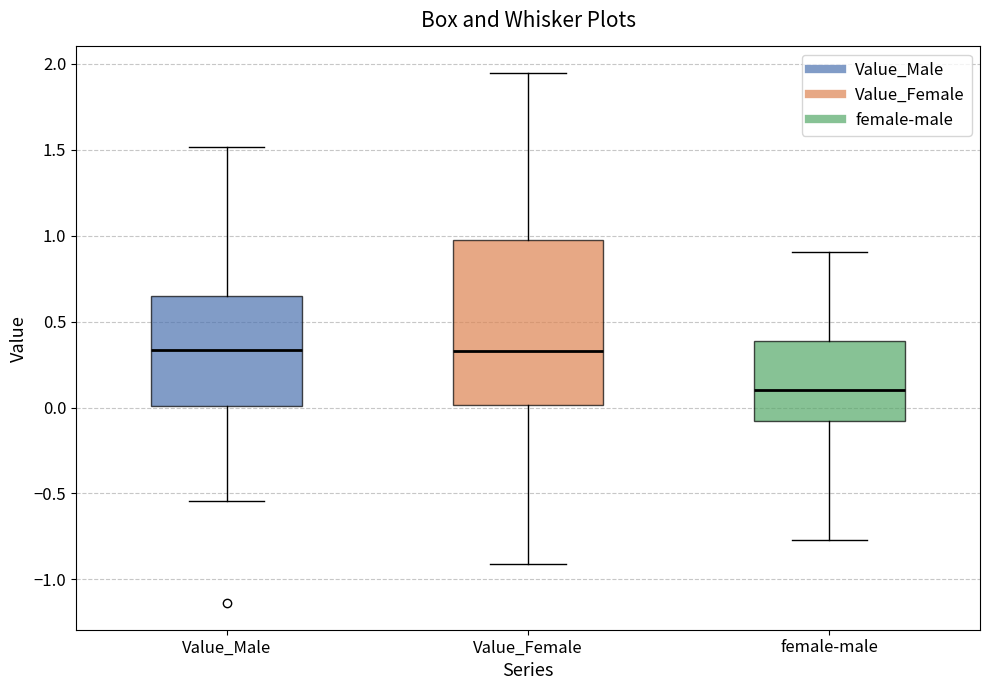

Reading left to right, transcribe this box plot: for each box, give where its median line is, the range the box spans, and where its two whiskers end, as read against the y-axis. The values are not printed on the chart, so give them approximately, as read against the axis.

Value_Male: median 0.35, box 0.00 to 0.65, whiskers -0.55 to 1.50
Value_Female: median 0.35, box 0.00 to 1.00, whiskers -0.90 to 1.95
female-male: median 0.10, box -0.10 to 0.40, whiskers -0.75 to 0.90